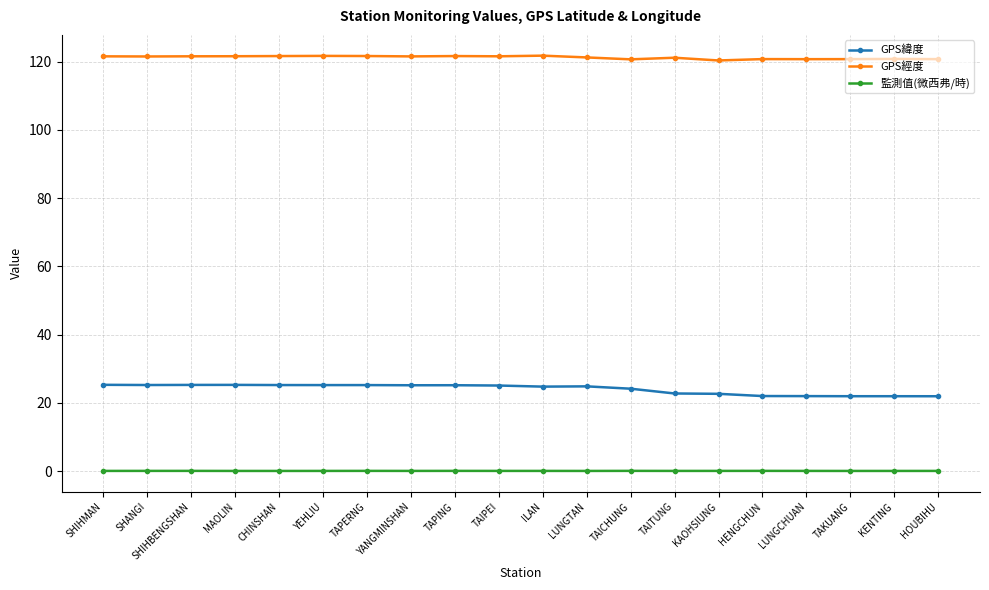

What is the value of the 監測值(微西弗/時) point at the 1st from the left?

0.1